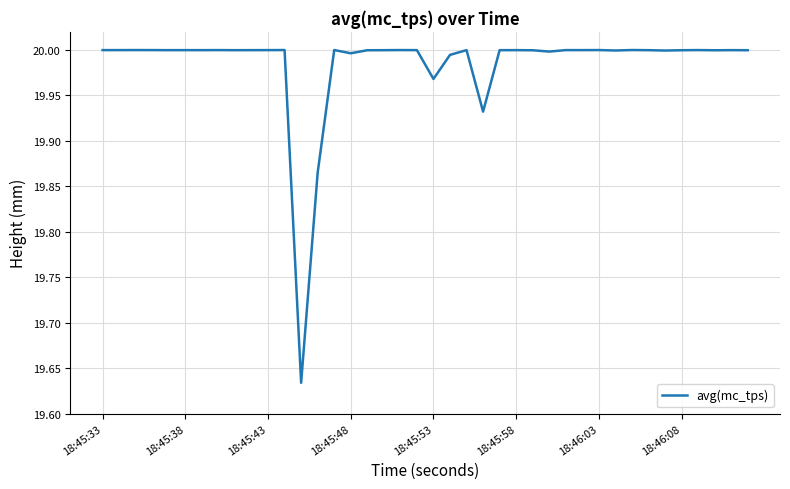

Is it true that the value at 18:45:43 is 20.0?

True